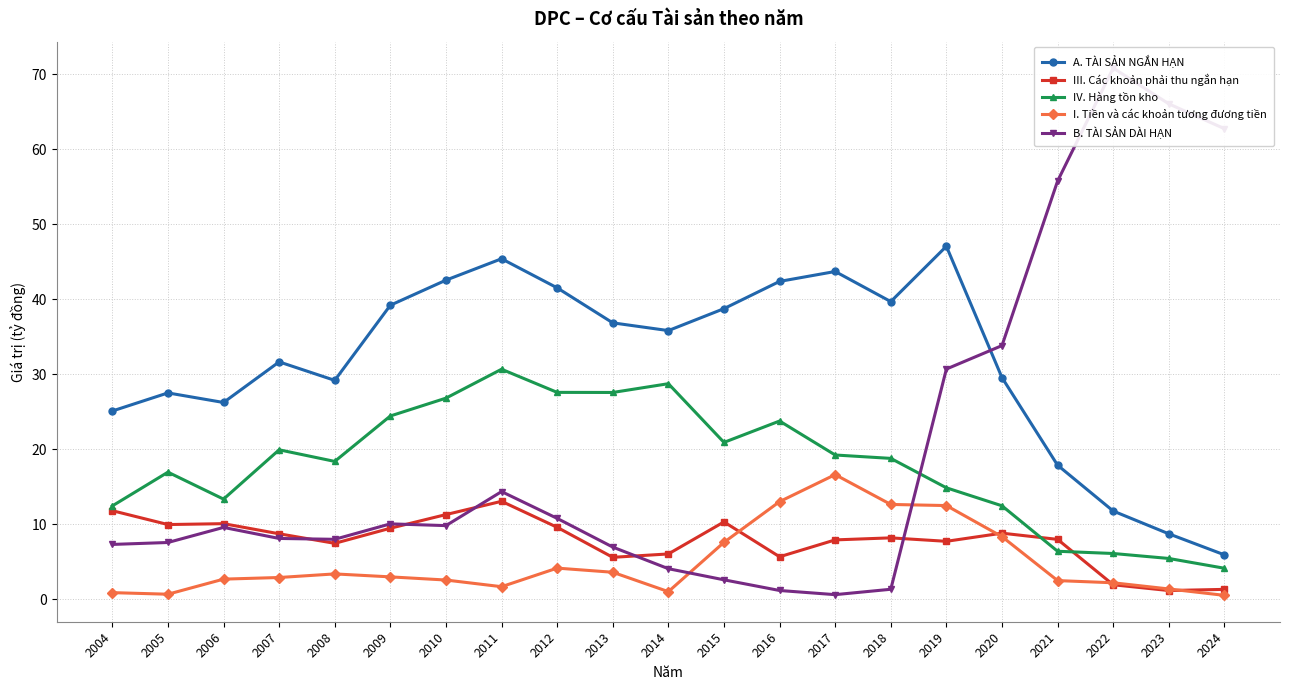

At which category does I. Tiền và các khoản tương đương tiền reach its first local valley?

2005